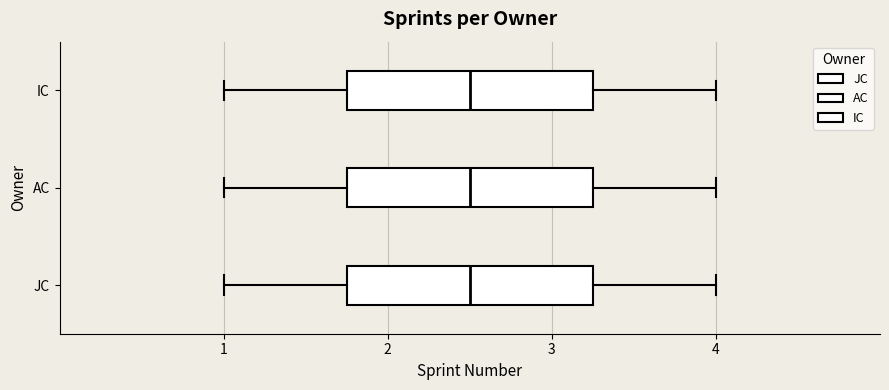

Where does the right whisker of the box for IC end on the x-axis? The values are not printed on the chart, so give them approximately, as read against the axis.

4.0